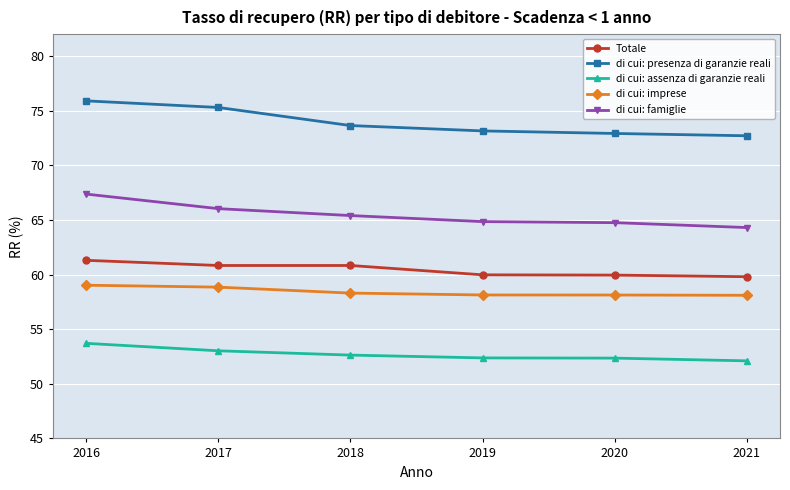

What is the difference between the second highest and minimum values in the di cui: imprese series?

0.7